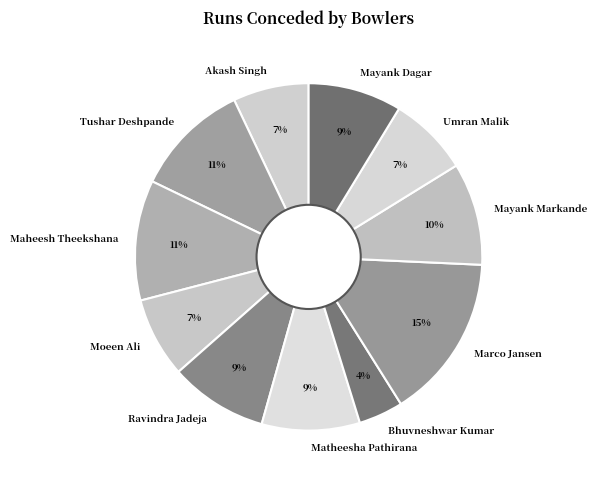

To the nearest percent, what is the difference between the largest and smallest slice percentages?

11%